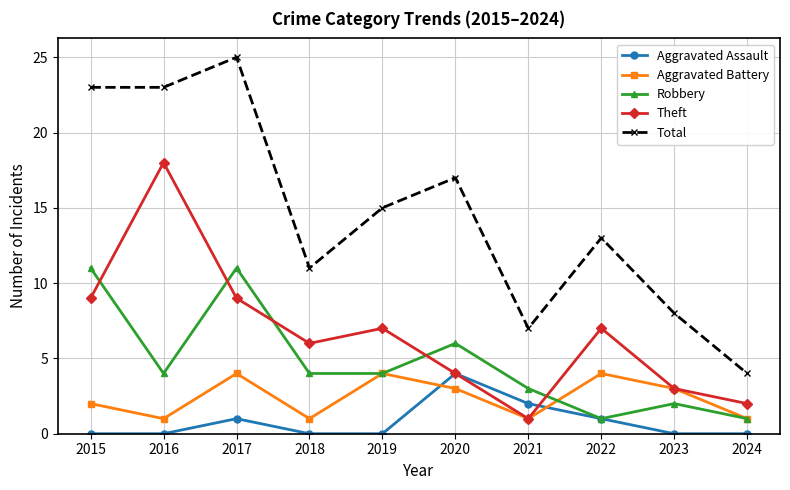

What is the maximum value shown in the chart?

25